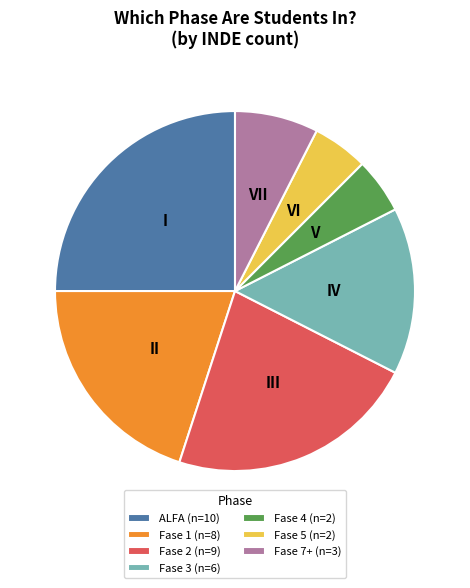

The Fase 3 (n=6) slice represents 15% of the pie. True or false?

True